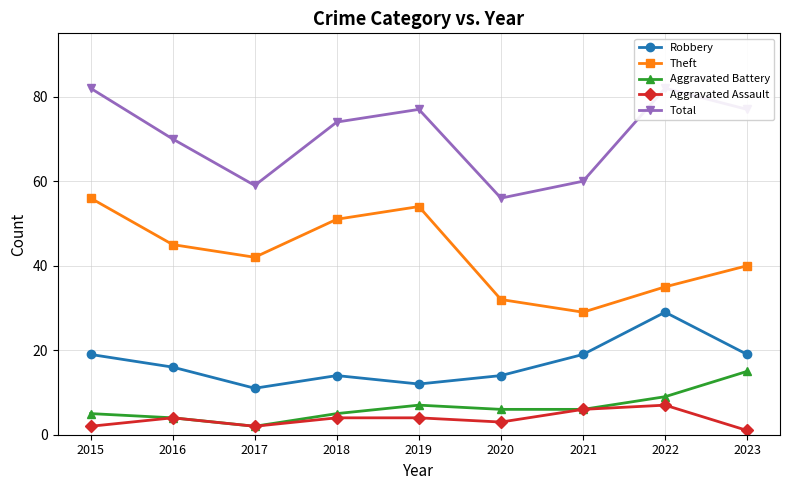

Which series has the largest total across all categories?

Total